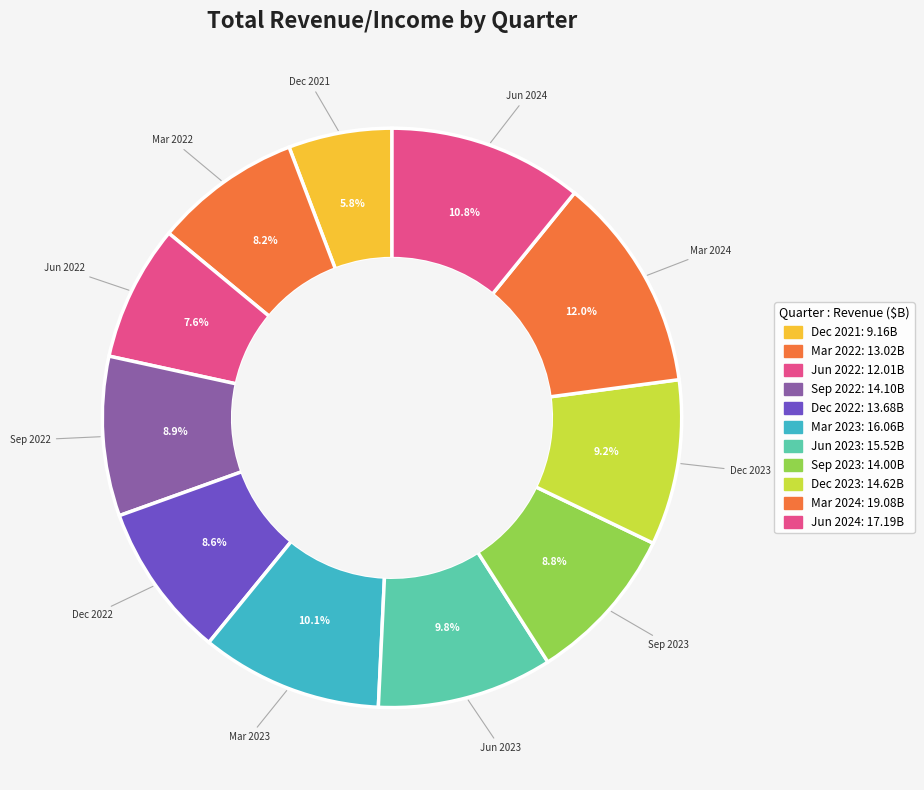

What percentage do Sep 2023 and Dec 2021 together represent?

14.6%